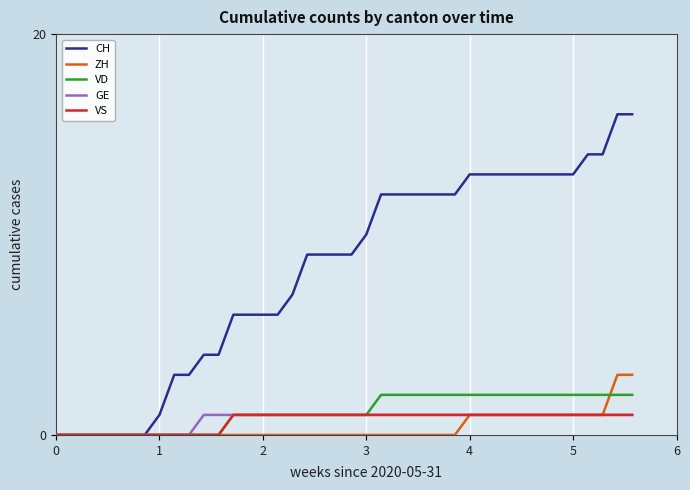

Which series has the largest total across all categories?

CH